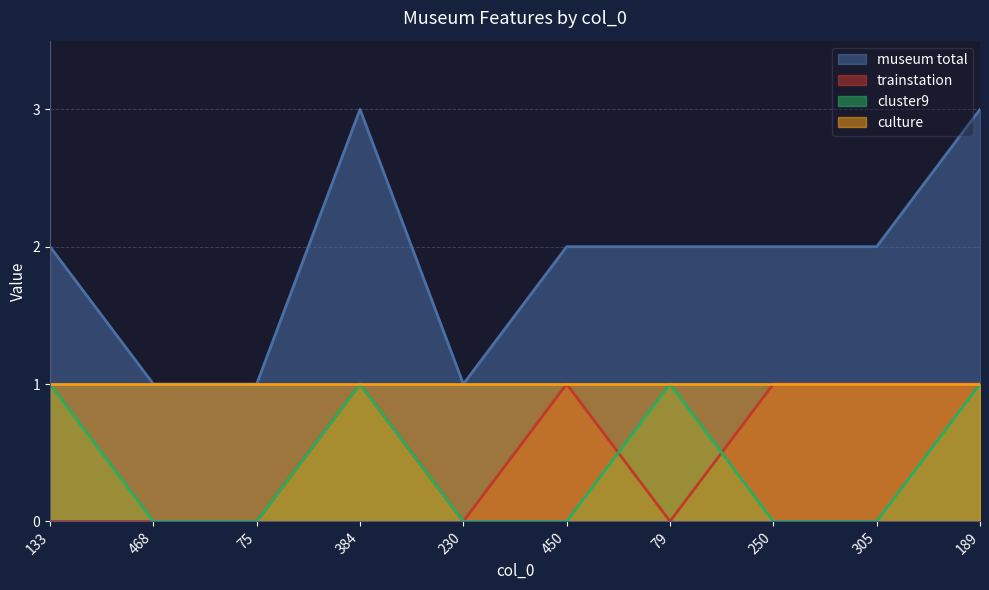

At which label is trainstation closest to 0?

133